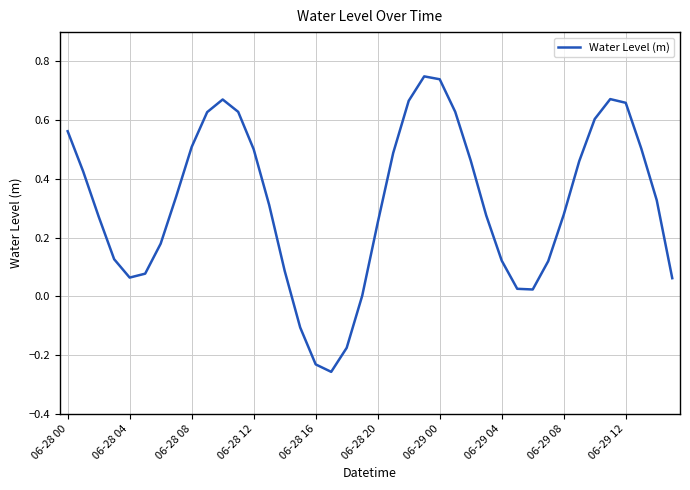

What is the difference between the maximum and minimum values?

1.0